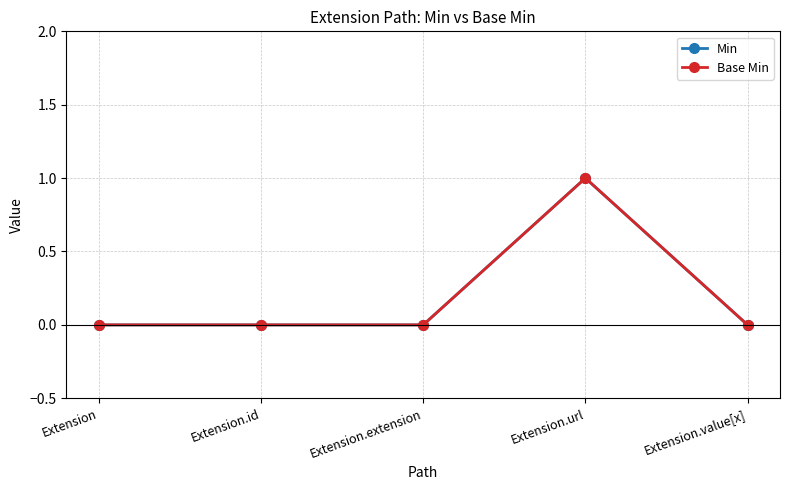

What is the label of the 3rd point from the right?

Extension.extension